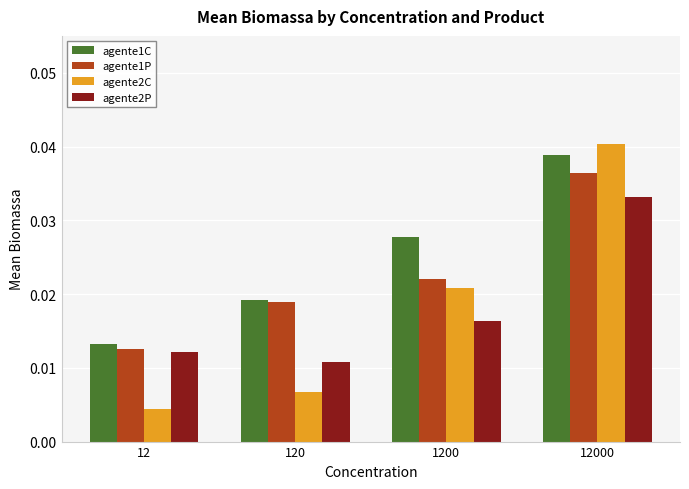

Which category has the highest value in the agente1P series?

12000